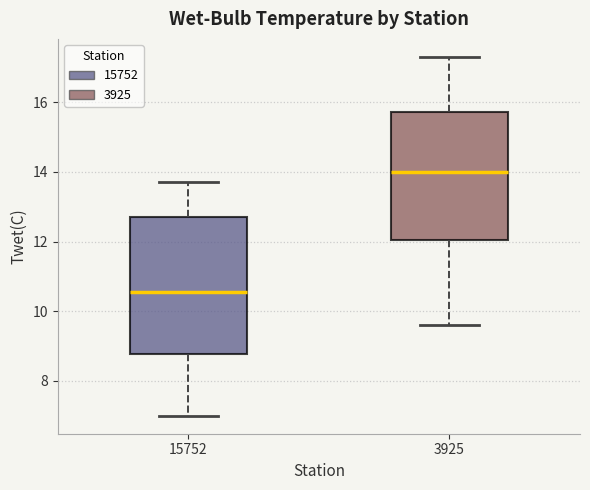

Reading left to right, transcribe this box plot: for each box, give where its median line is, the range the box spans, and where its two whiskers end, as read against the y-axis. The values are not printed on the chart, so give them approximately, as read against the axis.

15752: median 10.6, box 8.8 to 12.8, whiskers 7.0 to 13.8
3925: median 14.0, box 12.0 to 15.8, whiskers 9.6 to 17.4